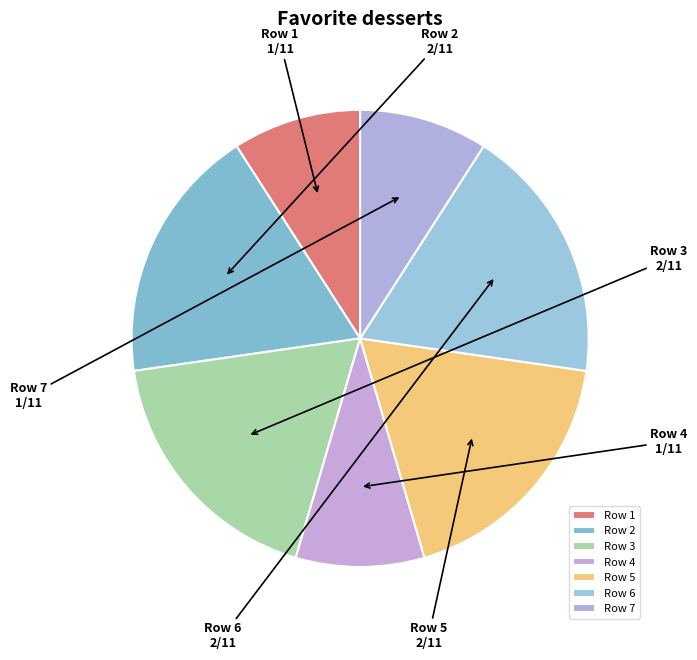

The Row 6 slice represents 30% of the pie. True or false?

False